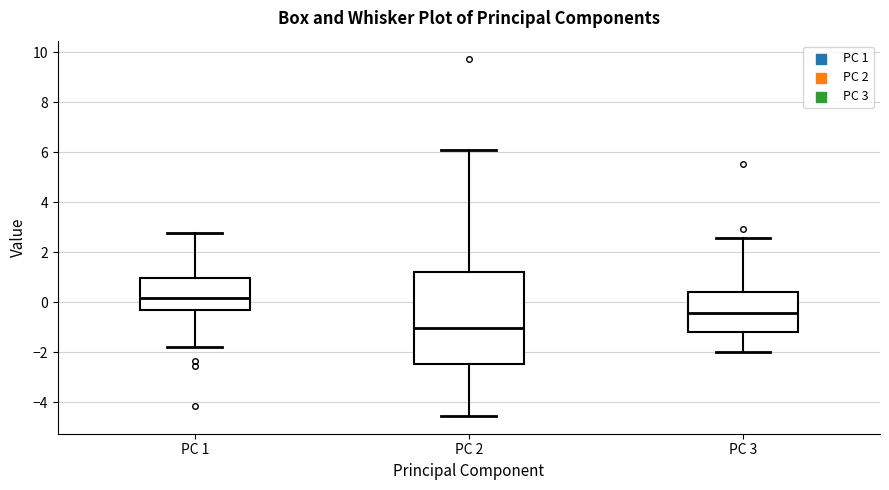

Which box has the highest median line?

PC 1